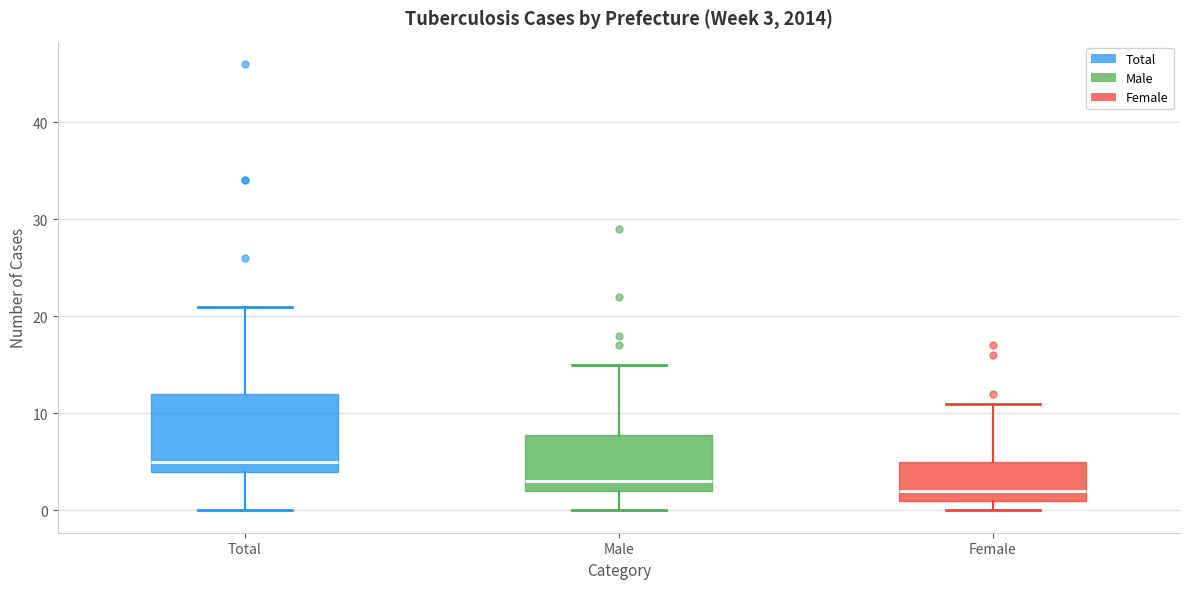

Comparing the boxes themselves (not the whiskers), which one is the tallest?

Total